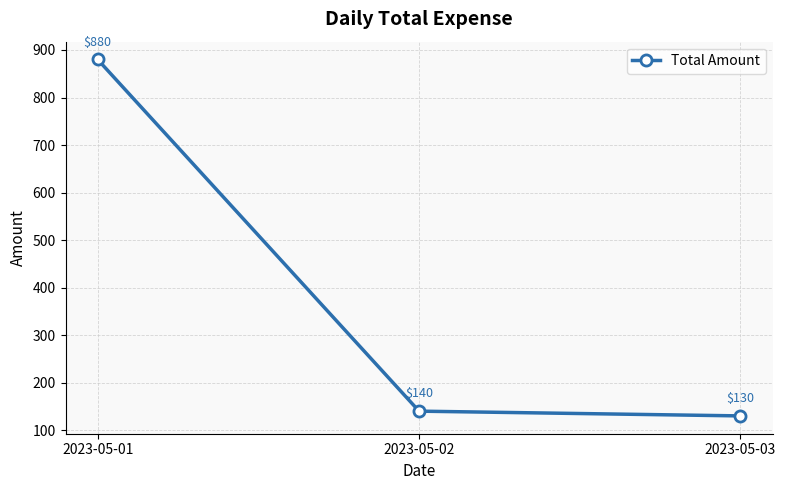

What is the approximate value at 2023-05-02, to the nearest 50?

150